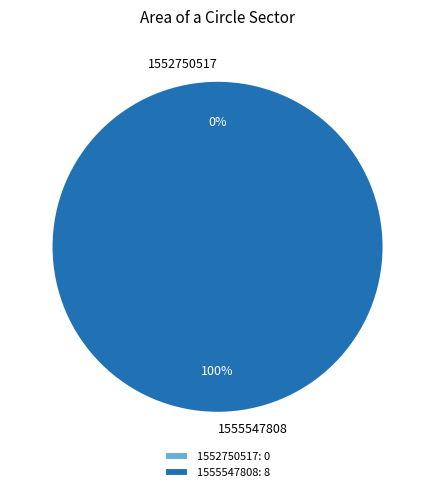

What percentage do 1555547808 and 1552750517 together represent?

100.0%